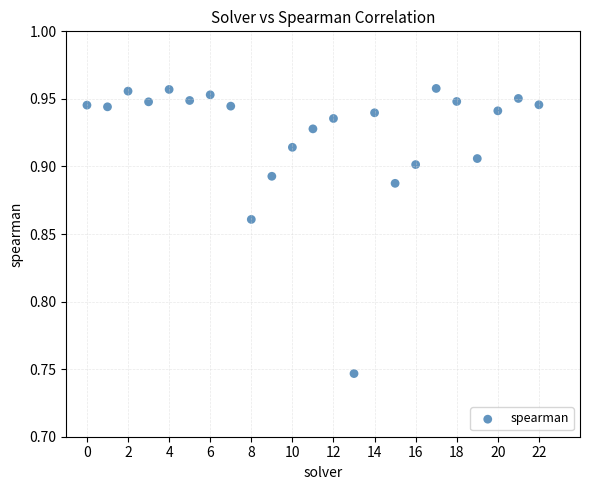

How many data points are displayed?

23